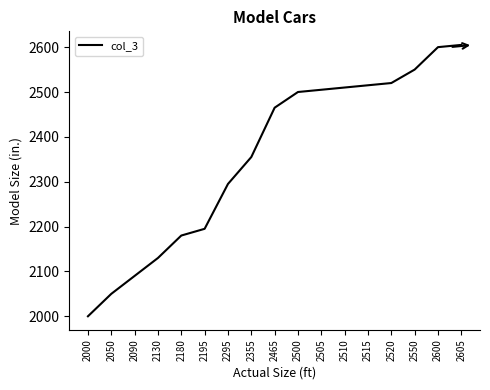

What is the difference between the maximum and minimum values?

605